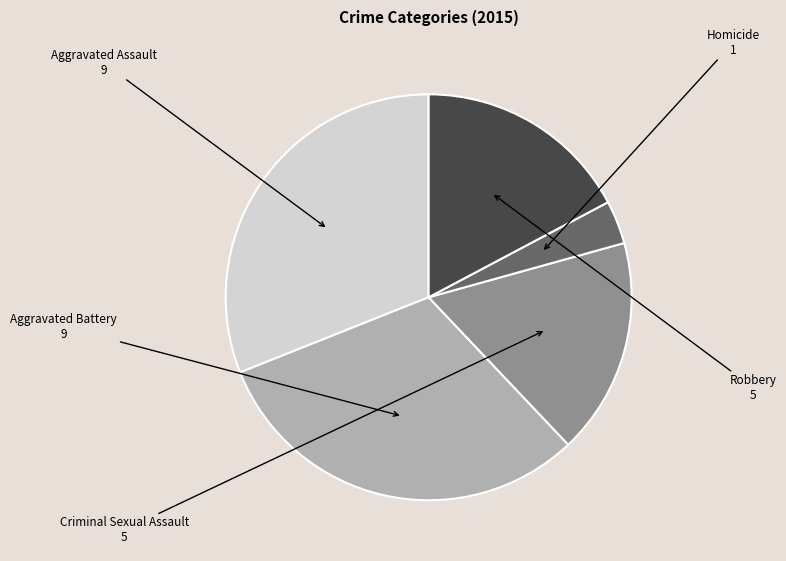

How many segments does this pie chart have?

5